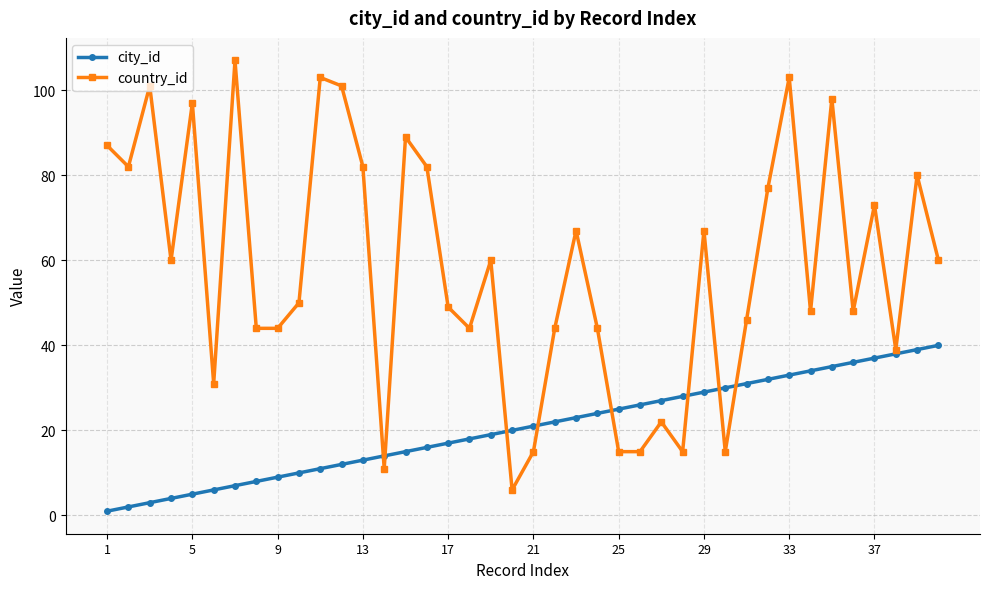

Rank the series by their average value, from lowest to highest.

city_id, country_id